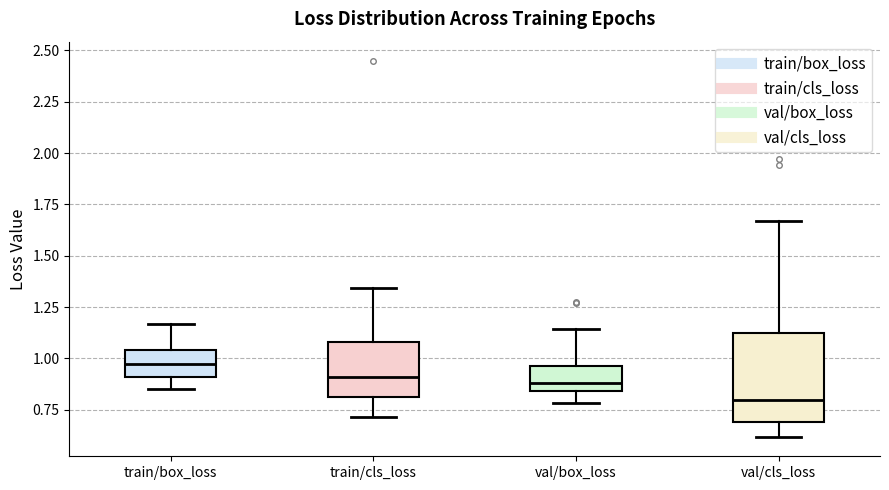

Comparing the boxes themselves (not the whiskers), which one is the tallest?

val/cls_loss